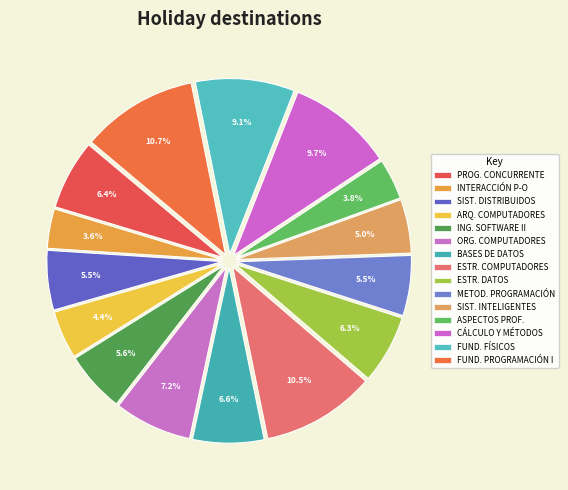

What is the largest slice in the pie chart?

FUNDAMENTOS DE PROGRAMACIÓN I